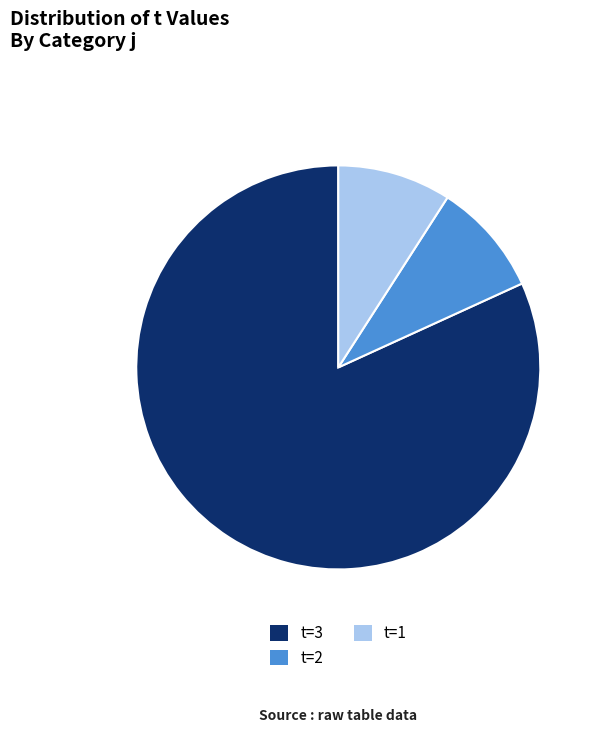

Does t=3 account for over 50% of the chart?

Yes